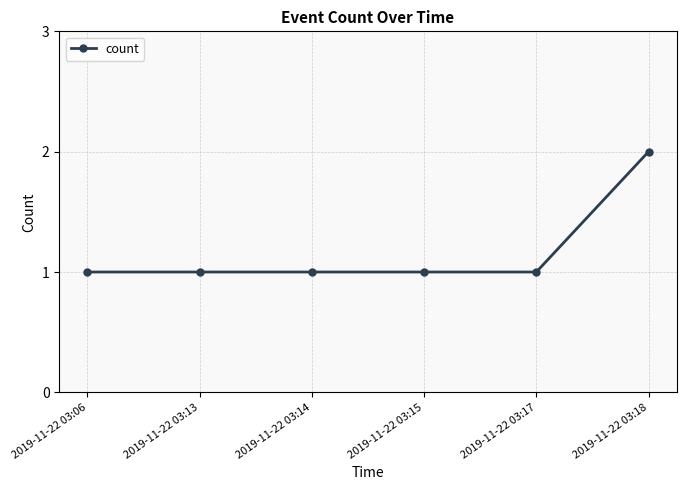

What is the value of the 5th point from the left?

1